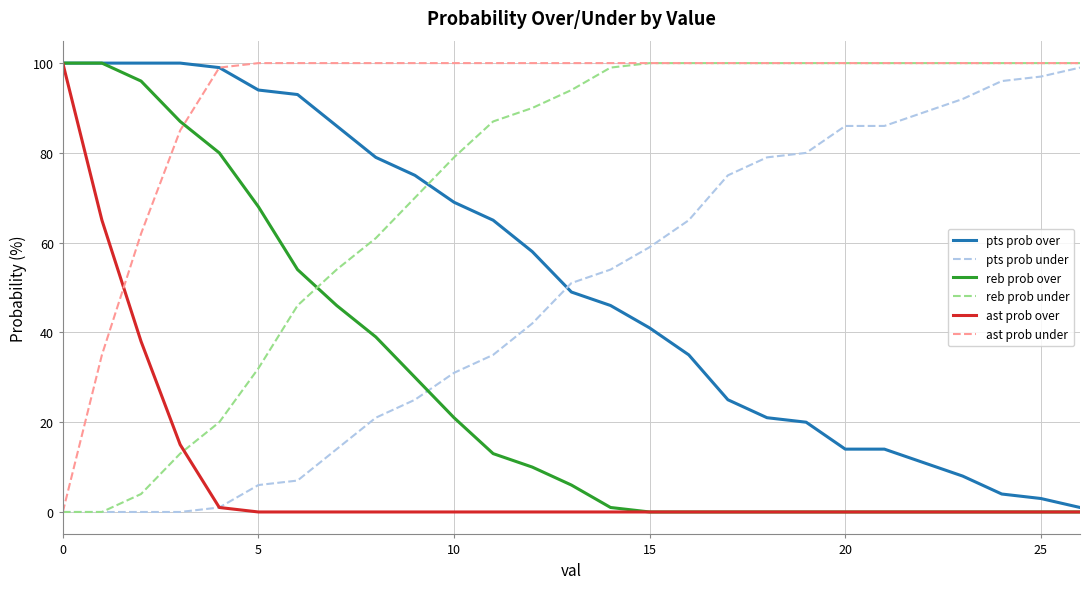

Reading left to right, transcribe all the data shown in this chart.

pts prob over: 100	100	100	100	99	94	93	86	79	75	69	65	58	49	46	41	35	25	21	20	14	14	11	8	4	3	1
pts prob under: 0	0	0	0	1	6	7	14	21	25	31	35	42	51	54	59	65	75	79	80	86	86	89	92	96	97	99
reb prob over: 100	100	96	87	80	68	54	46	39	30	21	13	10	6	1	0	0	0	0	0	0	0	0	0	0	0	0
reb prob under: 0	0	4	13	20	32	46	54	61	70	79	87	90	94	99	100	100	100	100	100	100	100	100	100	100	100	100
ast prob over: 100	65	38	15	1	0	0	0	0	0	0	0	0	0	0	0	0	0	0	0	0	0	0	0	0	0	0
ast prob under: 0	35	62	85	99	100	100	100	100	100	100	100	100	100	100	100	100	100	100	100	100	100	100	100	100	100	100